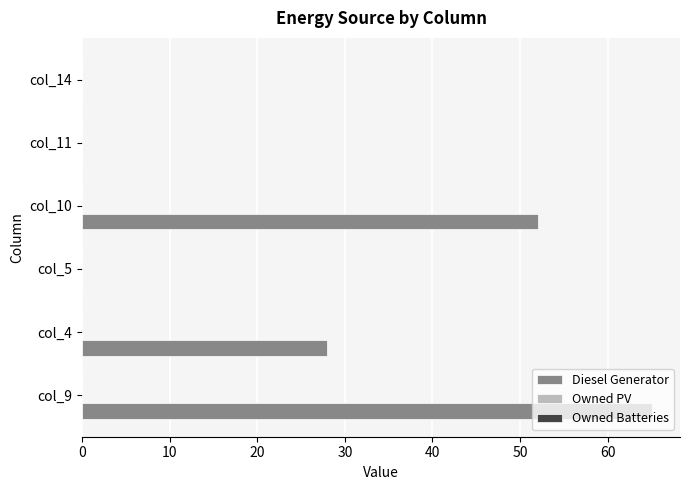

At which label is the value closest to 32?

col_4